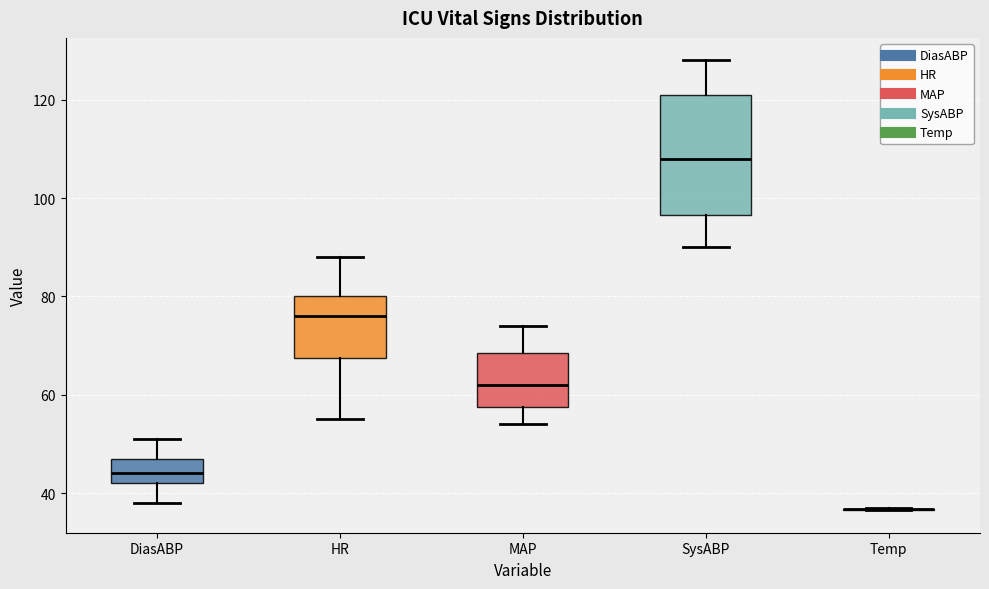

Reading left to right, transcribe this box plot: for each box, give where its median line is, the range the box spans, and where its two whiskers end, as read against the y-axis. The values are not printed on the chart, so give them approximately, as read against the axis.

DiasABP: median 44, box 42 to 48, whiskers 38 to 52
HR: median 76, box 68 to 80, whiskers 56 to 88
MAP: median 62, box 58 to 68, whiskers 54 to 74
SysABP: median 108, box 96 to 122, whiskers 90 to 128
Temp: box collapsed to a line at 36, whiskers 36 to 36